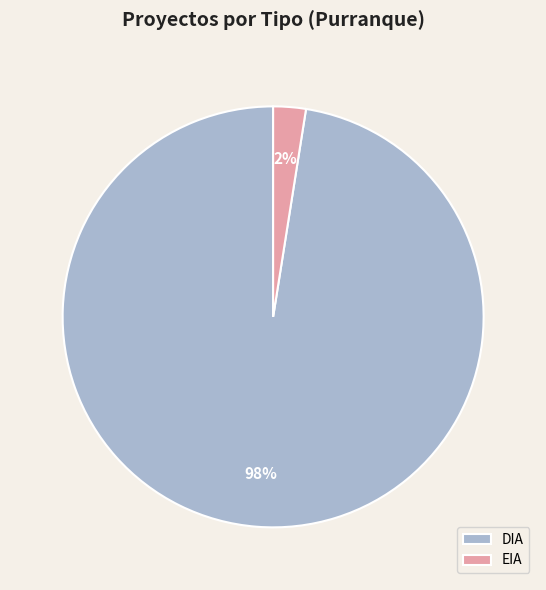

Rank the categories by value from lowest to highest.

EIA, DIA